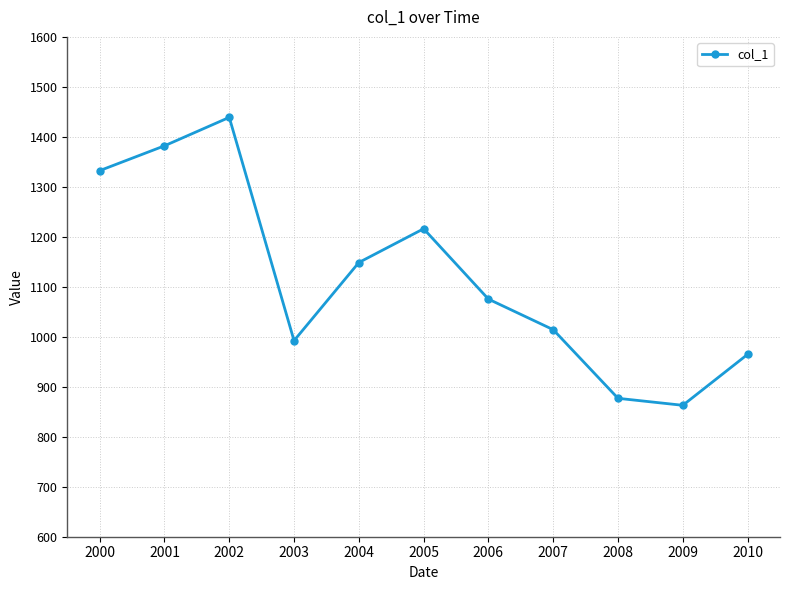

What is the maximum value shown in the chart?

1439.0